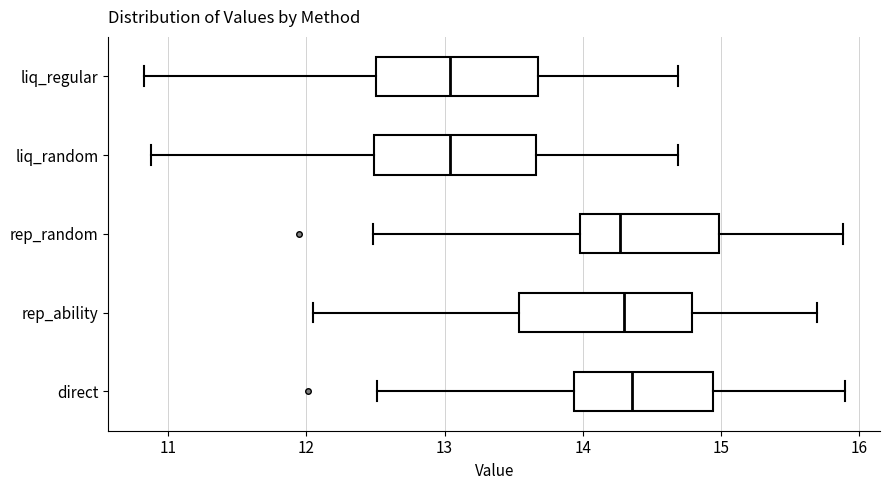

Reading bottom to top, transcribe this box plot: for each box, give where its median line is, the range the box spans, and where its two whiskers end, as read against the x-axis. The values are not printed on the chart, so give them approximately, as read against the axis.

direct: median 14.4, box 13.9 to 14.9, whiskers 12.5 to 15.9
rep_ability: median 14.3, box 13.5 to 14.8, whiskers 12.0 to 15.7
rep_random: median 14.3, box 14.0 to 15.0, whiskers 12.5 to 15.9
liq_random: median 13.0, box 12.5 to 13.7, whiskers 10.9 to 14.7
liq_regular: median 13.0, box 12.5 to 13.7, whiskers 10.8 to 14.7